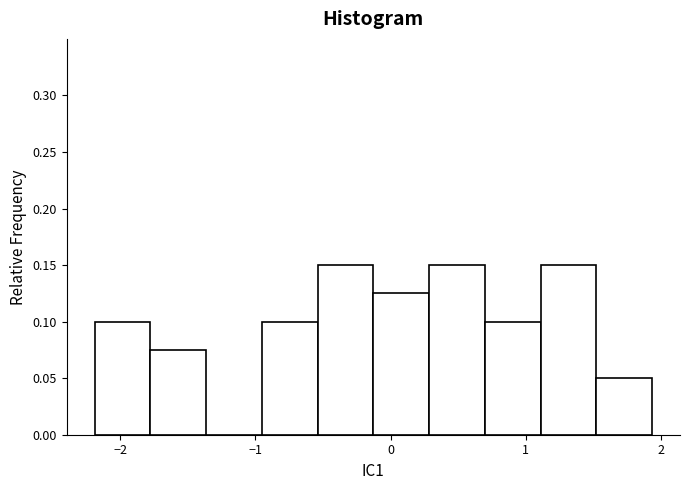

Reading left to right, transcribe this chart: for each bar, give the range it covers on the x-axis and its height. Neither the bar edges nor the heights are printed on the chart, so give them approximately, as read against the axes.

-2.2 to -1.8: 0.100
-1.8 to -1.4: 0.075
-1.4 to -1.0: 0
-1.0 to -0.5: 0.100
-0.5 to -0.1: 0.150
-0.1 to 0.3: 0.125
0.3 to 0.7: 0.150
0.7 to 1.1: 0.100
1.1 to 1.5: 0.150
1.5 to 1.9: 0.050